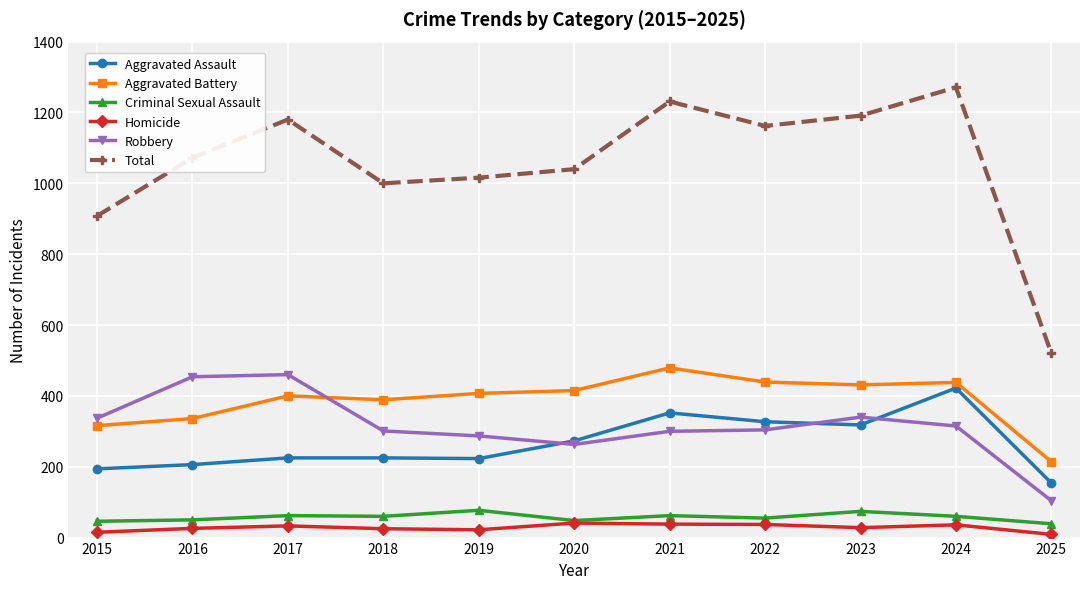

What are all the series names shown in the legend?

Aggravated Assault, Aggravated Battery, Criminal Sexual Assault, Homicide, Robbery, Total